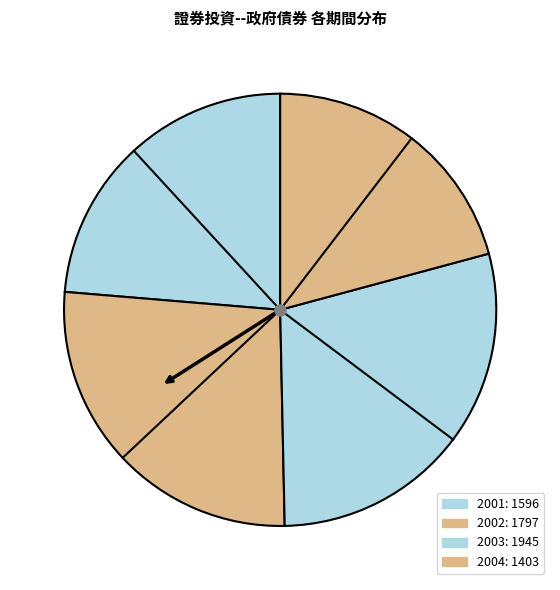

How many slices are in this pie chart?

4